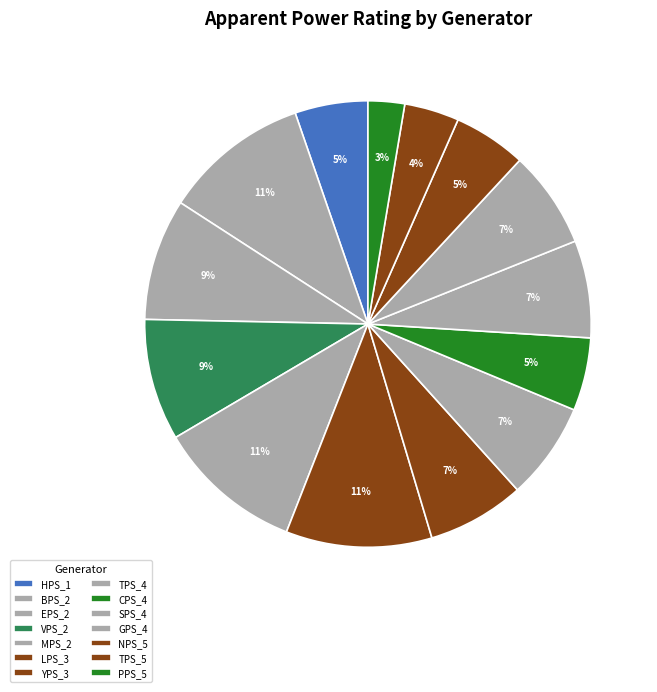

Rank the categories by value from highest to lowest.

BPS_2, MPS_2, LPS_3, EPS_2, VPS_2, YPS_3, TPS_4, SPS_4, GPS_4, HPS_1, CPS_4, NPS_5, TPS_5, PPS_5